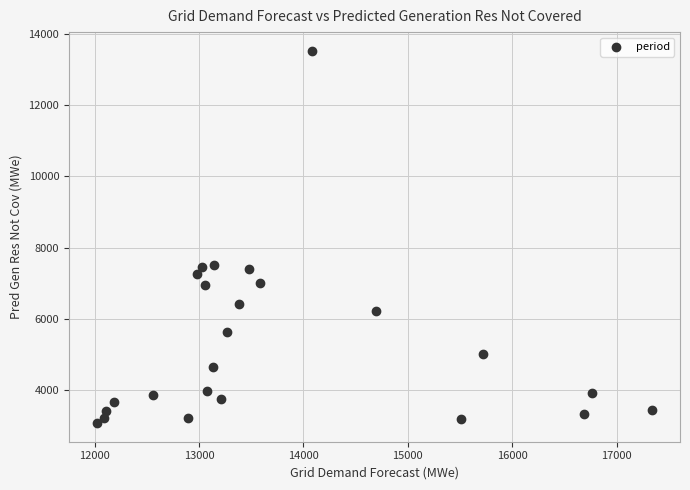

What is the range of X values (max minus min)?

5321